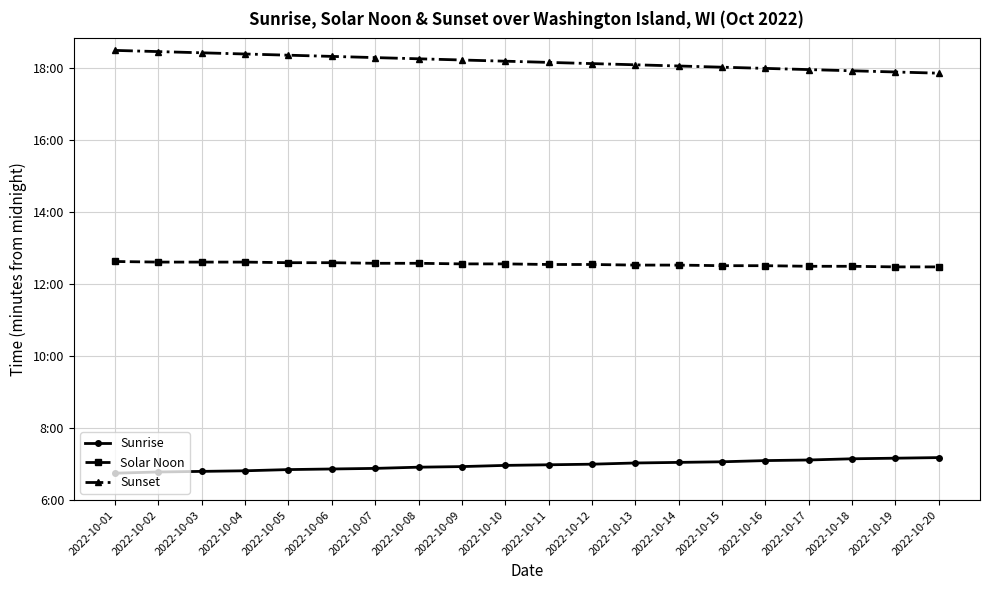

Does the chart display data point markers on the line(s)?

Yes